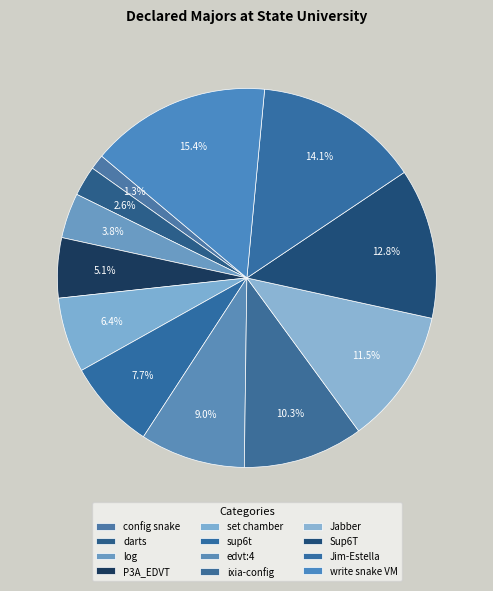

What percentage is the log slice, to the nearest percent?

4%